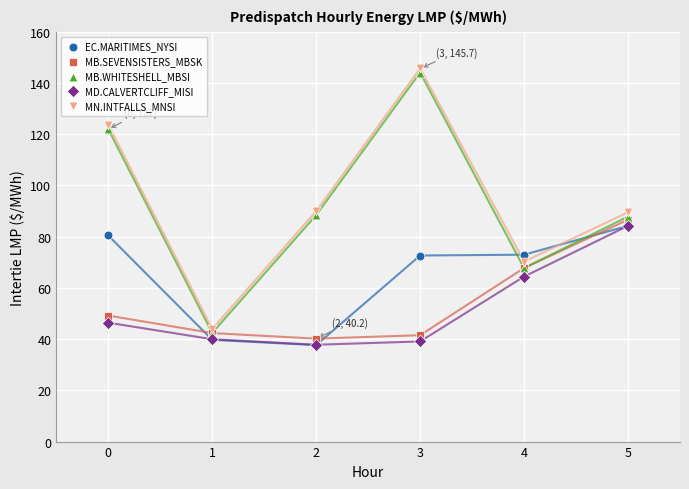

In the MD.CALVERTCLIFF_MISI series, what Y value is closest to 61?

64.4